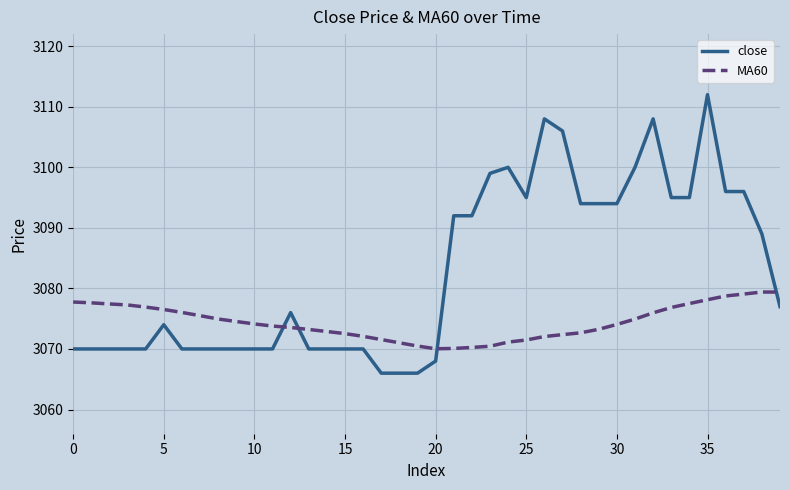

Which series has the largest total across all categories?

close